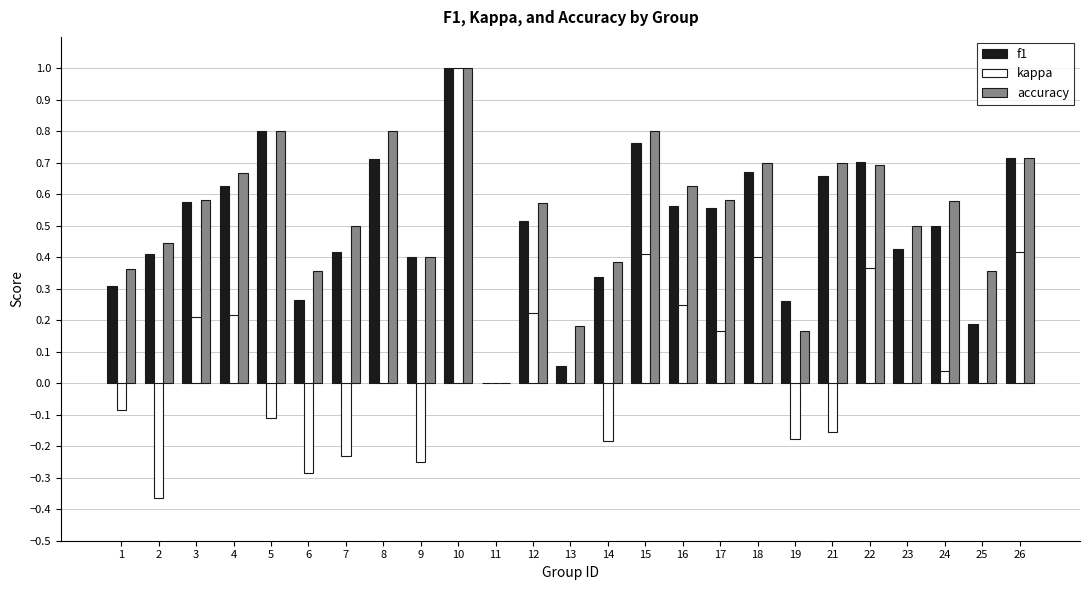

Which category has the highest value across all series?

10